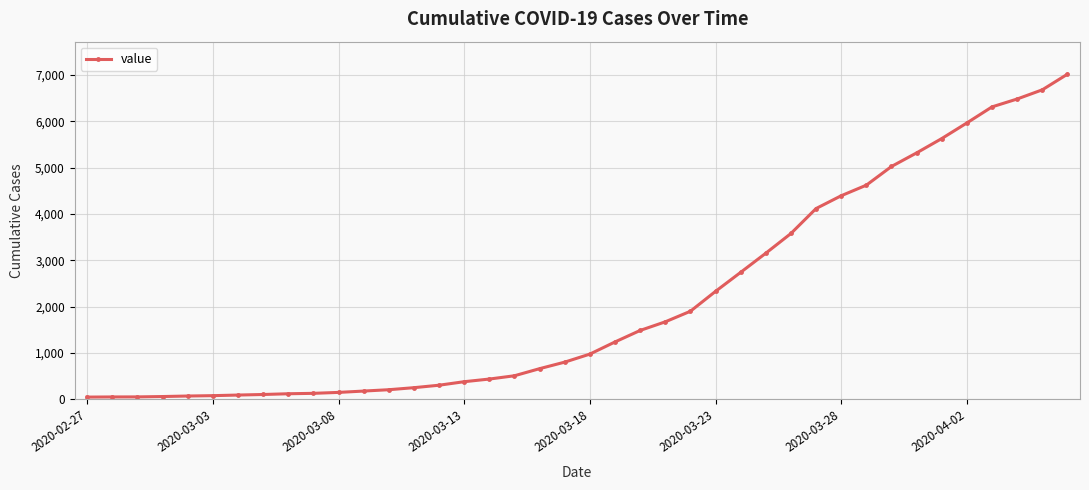

Count the number of categories in the chart.

40